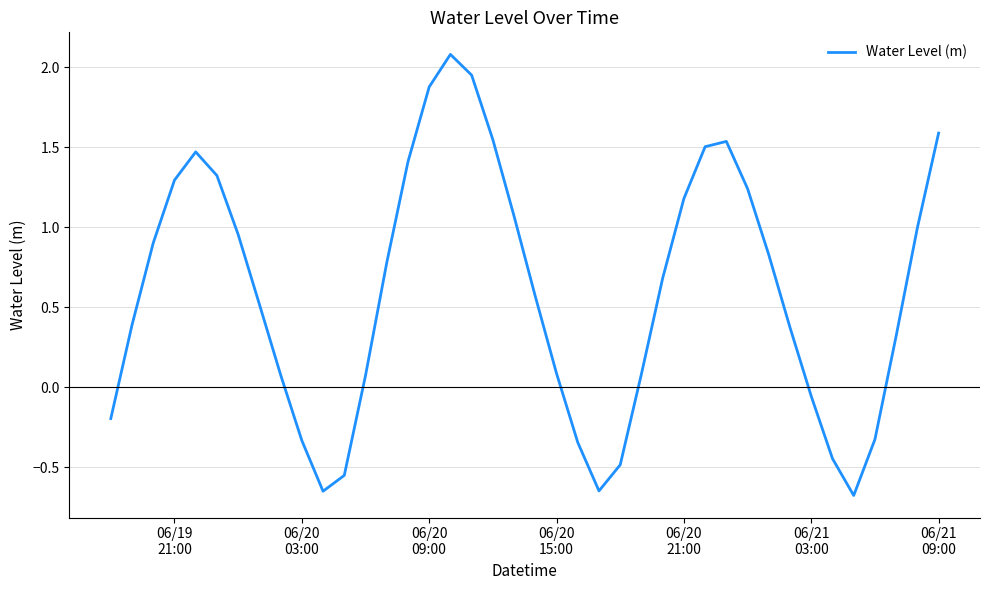

What is the smallest value displayed?

-0.7